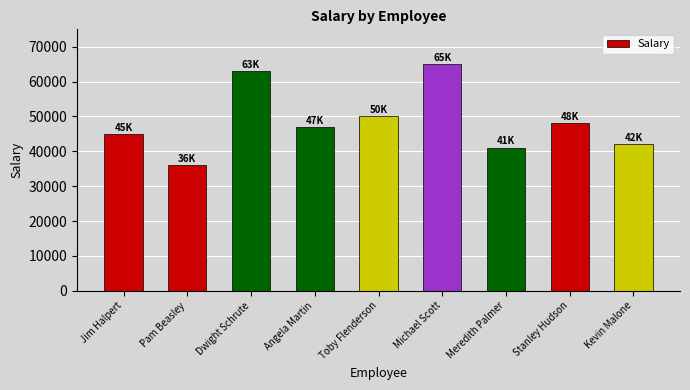

What is the difference between the maximum and minimum values?

29000